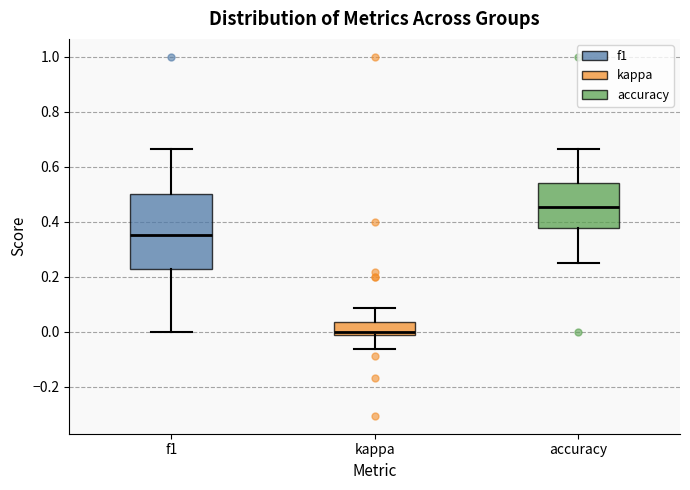

Comparing the boxes themselves (not the whiskers), which one is the tallest?

f1